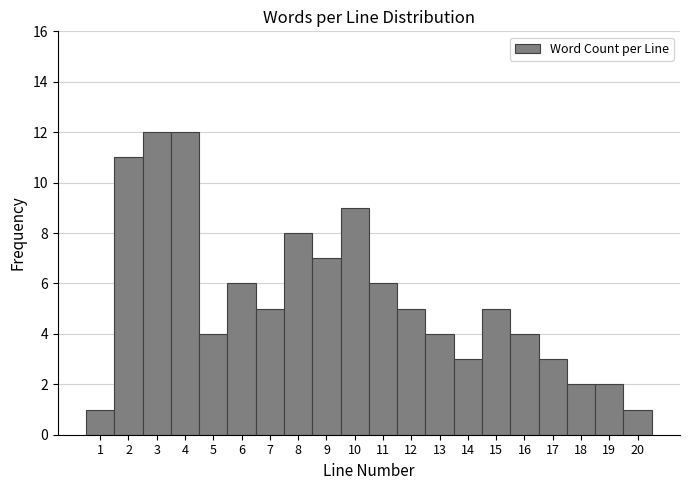

Reading left to right, list all the values displayed in this chart.

1	11	12	12	4	6	5	8	7	9	6	5	4	3	5	4	3	2	2	1